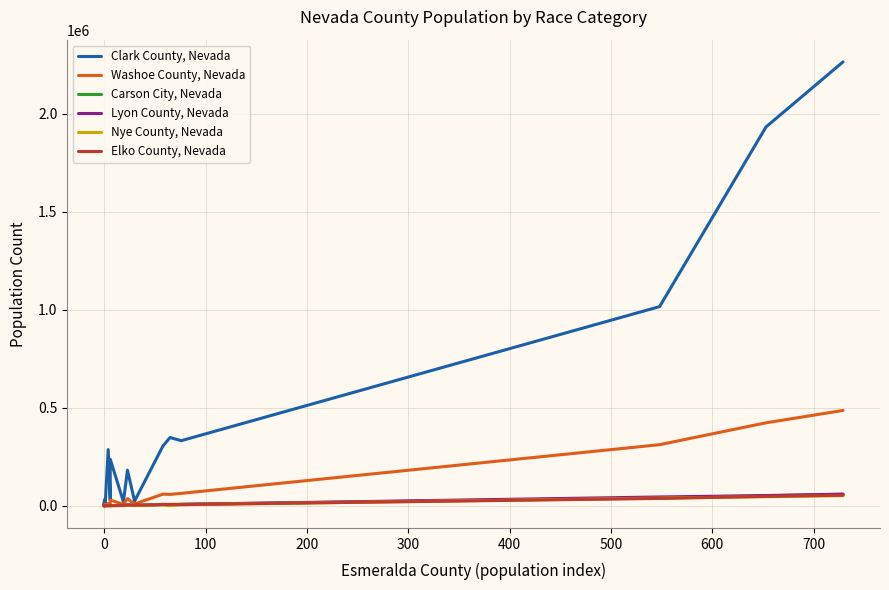

What is the sum of all Clark County, Nevada values?

7059811